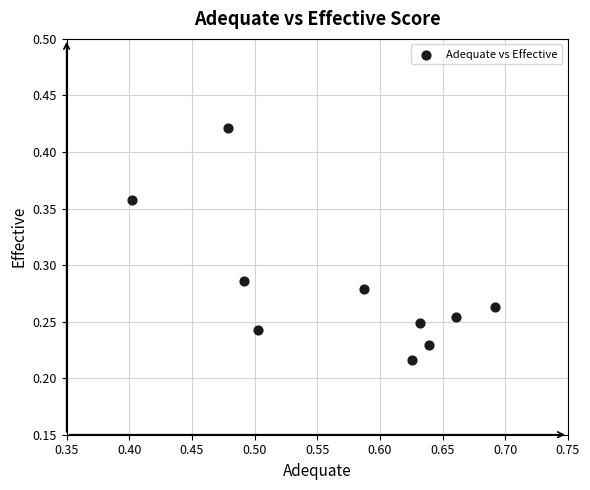

What is the average X value?

0.6